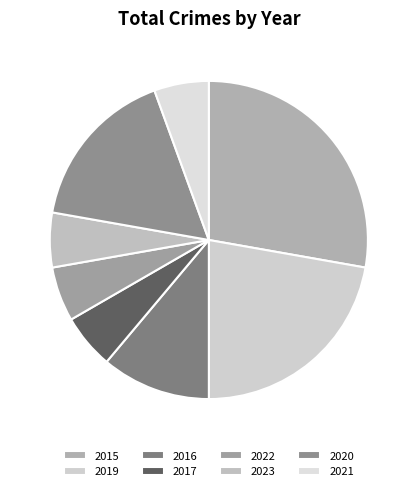

Rank the categories by value from highest to lowest.

2015, 2019, 2020, 2016, 2017, 2022, 2023, 2021